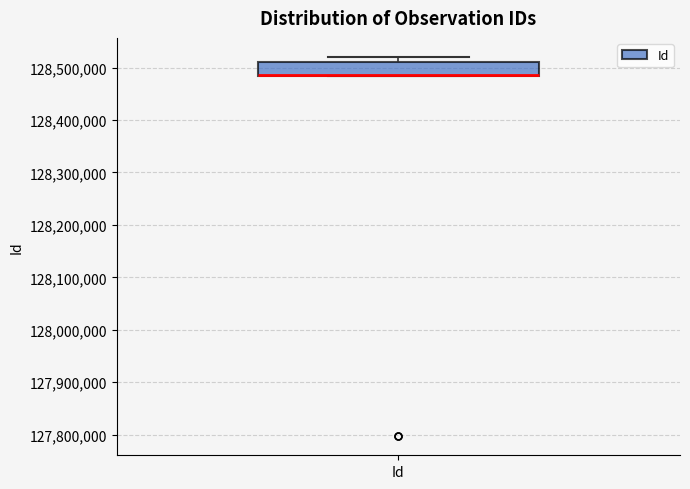

Read this box plot against the y-axis: the position of the median line, the range covered by the box, and the ends of both whiskers. The values are not printed on the chart, so give them approximately, as read against the axis.

median 128490000 (drawn on the box's lower edge), box 128480000 to 128510000, whiskers 128480000 to 128520000